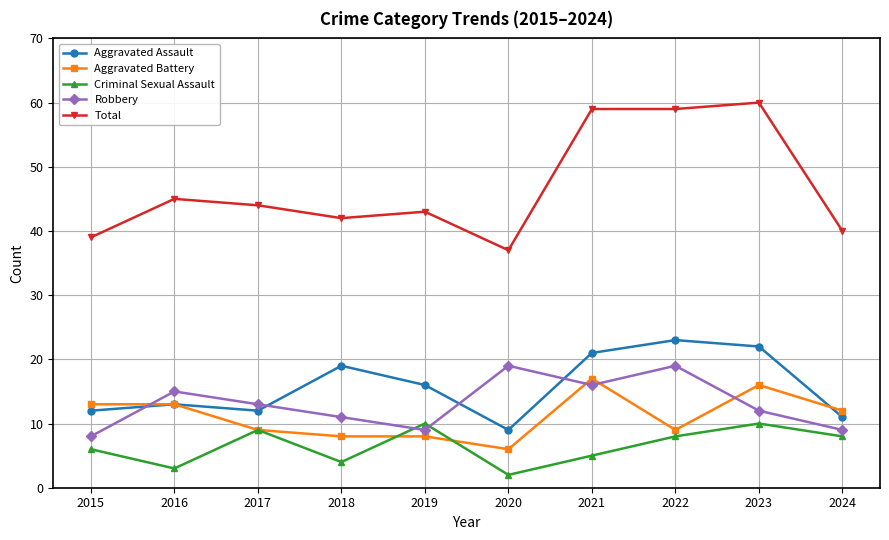

Is the value of Aggravated Battery at 2020 greater than the value of Criminal Sexual Assault at 2021?

Yes